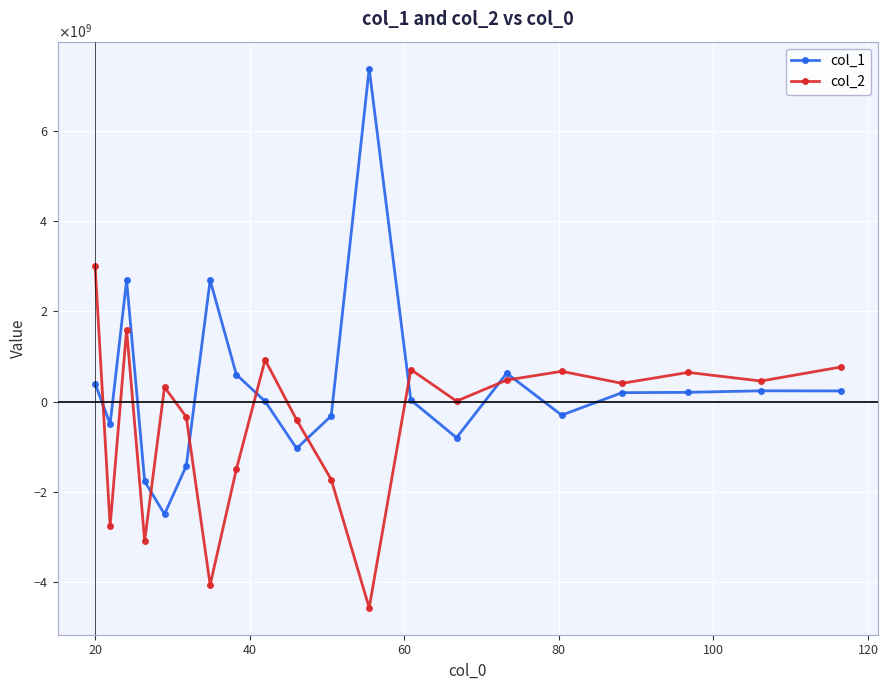

List the series in order of their overall mean, lowest first.

col_2, col_1